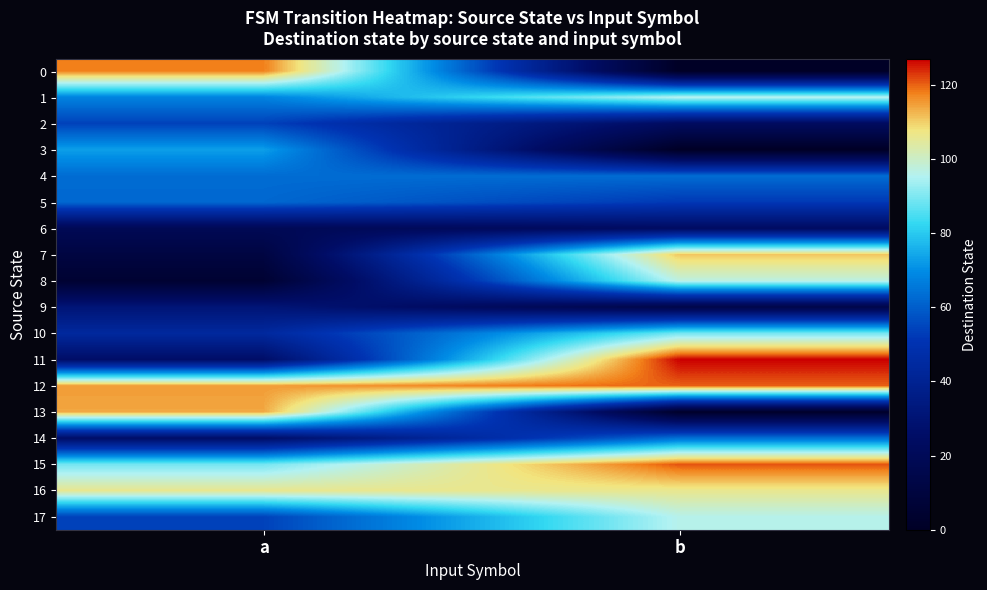

Reading right to left, extract all data points from this chart.

0: b=0	a=118
1: b=96	a=68
2: b=23	a=54
3: b=0	a=73
4: b=63	a=63
5: b=52	a=62
6: b=24	a=19
7: b=111	a=11
8: b=97	a=5
9: b=14	a=31
10: b=89	a=44
11: b=127	a=26
12: b=120	a=115
13: b=2	a=114
14: b=64	a=26
15: b=121	a=89
16: b=106	a=106
17: b=96	a=54